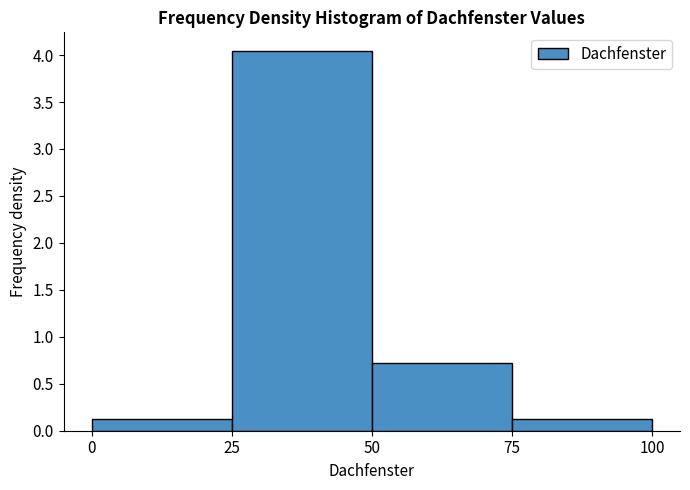

Which range on the x-axis has the tallest bar?

25 to 50